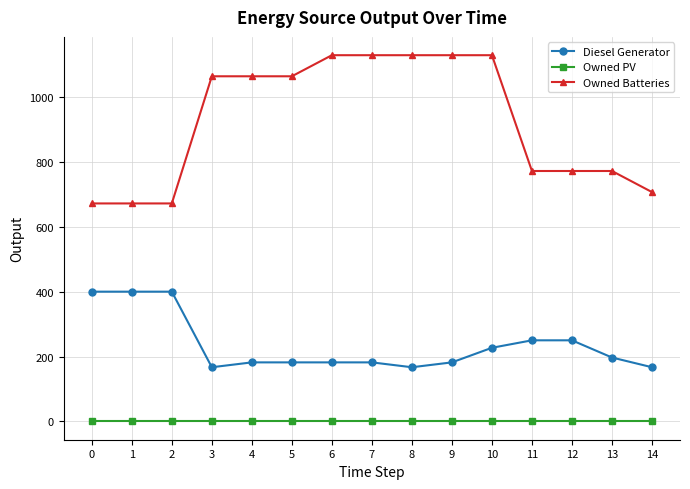

Reading left to right, transcribe all the data shown in this chart.

Diesel Generator: 0=400	1=400	2=400	3=167	4=182	5=182	6=182	7=182	8=167	9=182	10=227	11=250	12=250	13=197	14=167
Owned PV: 0=0	1=0	2=0	3=0	4=0	5=0	6=0	7=0	8=0	9=0	10=0	11=0	12=0	13=0	14=0
Owned Batteries: 0=672	1=672	2=672	3=1064	4=1064	5=1064	6=1129	7=1129	8=1129	9=1129	10=1129	11=772	12=772	13=772	14=707